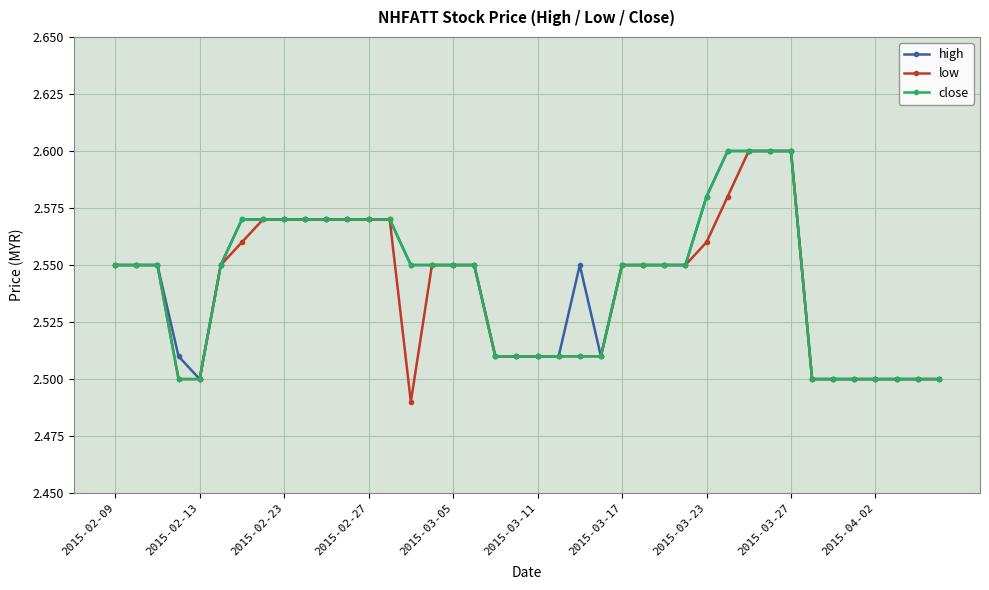

At how many categories does at least one series exceed 2?

40